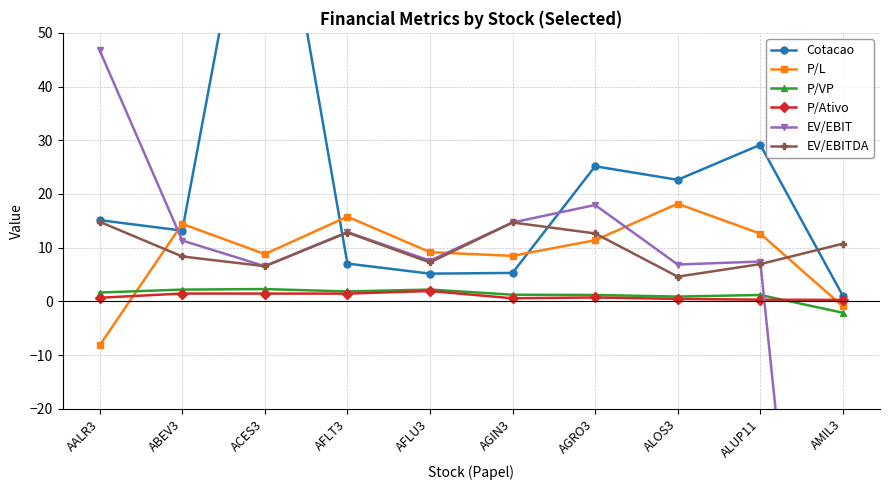

Is the value of P/Ativo at AGRO3 greater than the value of Cotacao at AFLU3?

No